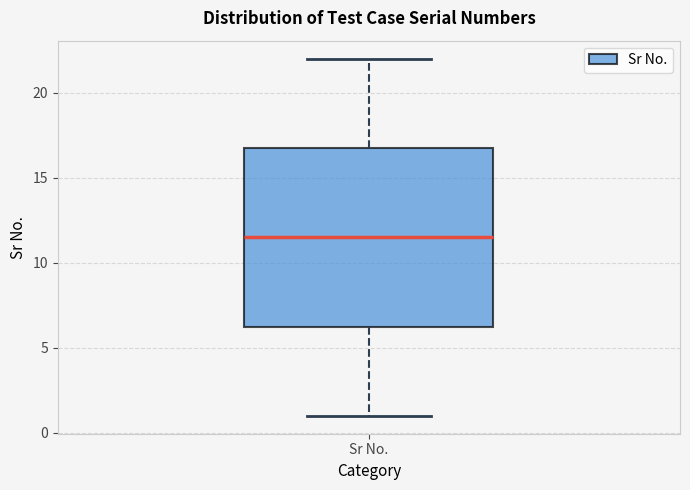

Transcribe this box plot: give where the median line is, the range the box spans, and where the two whiskers end, as read against the y-axis. The values are not printed on the chart, so give them approximately, as read against the axis.

median 11.5, box 6.5 to 17.0, whiskers 1.0 to 22.0